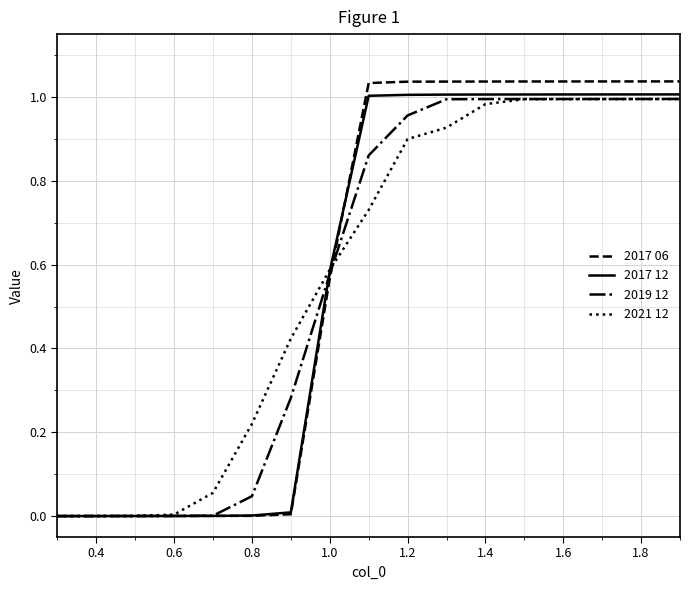

How many lines are shown in the chart?

4